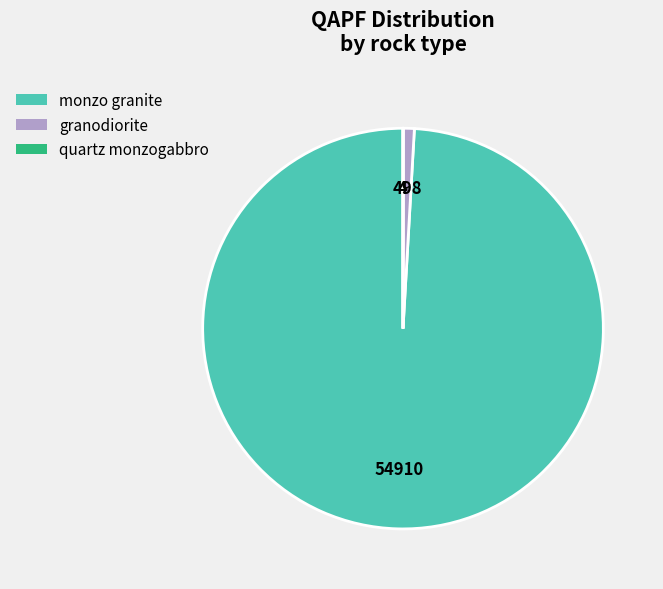

Is there a majority slice in this chart?

Yes